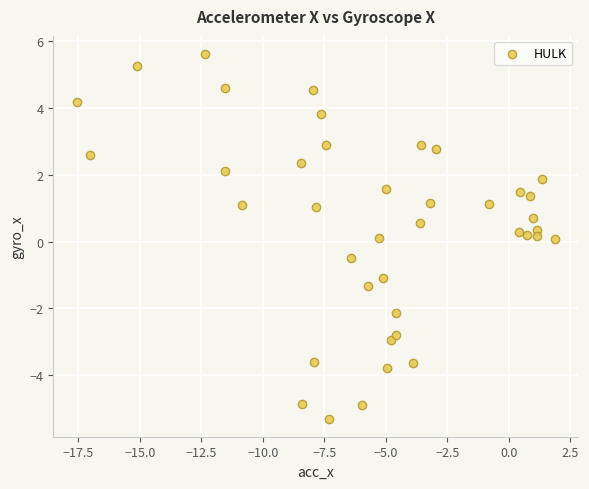

What is the range of Y values (max minus min)?

10.9